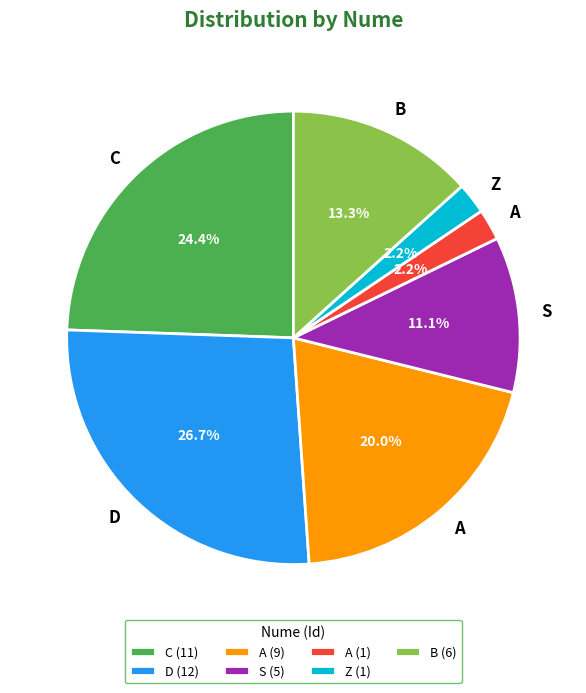

Is D (12) the majority of the pie?

No